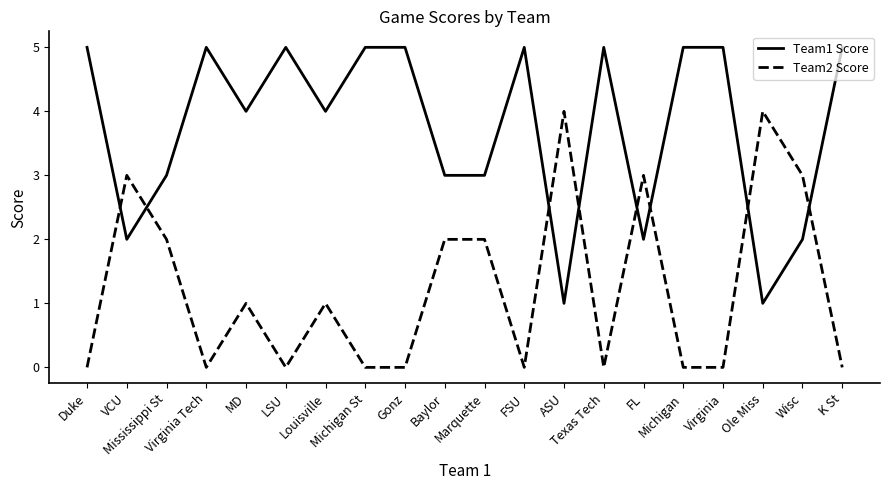

Rank the series by their average value, from lowest to highest.

Team2 Score, Team1 Score